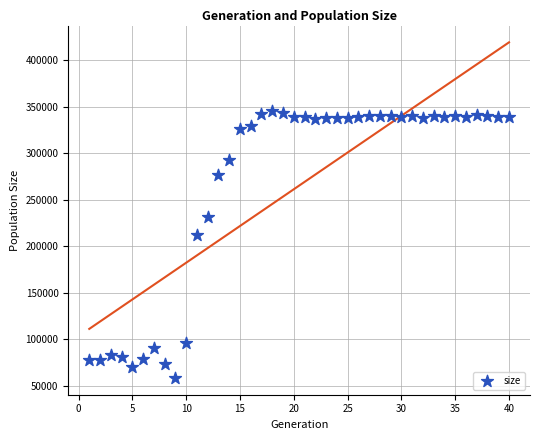

What is the range of X values (max minus min)?

39